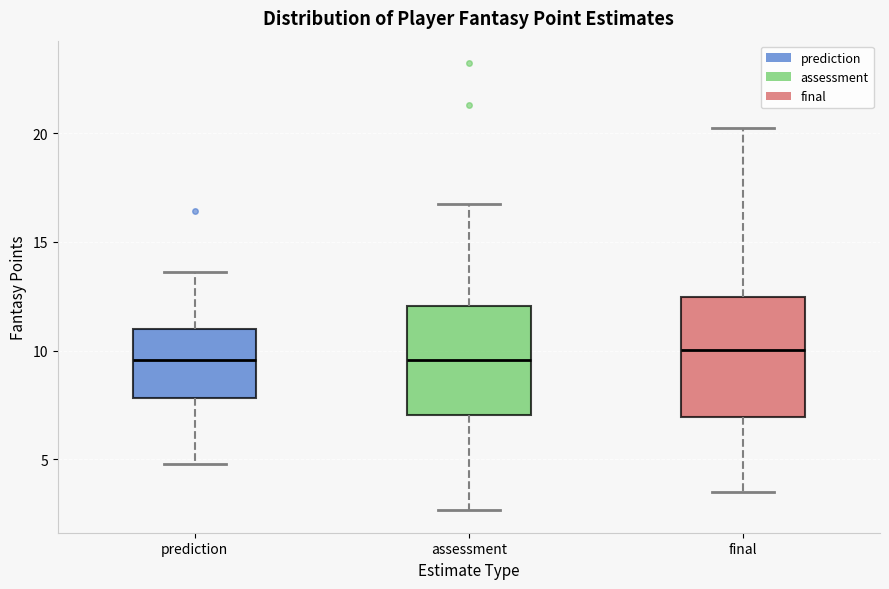

Where does the upper whisker of the box for final end on the y-axis? The values are not printed on the chart, so give them approximately, as read against the axis.

20.5